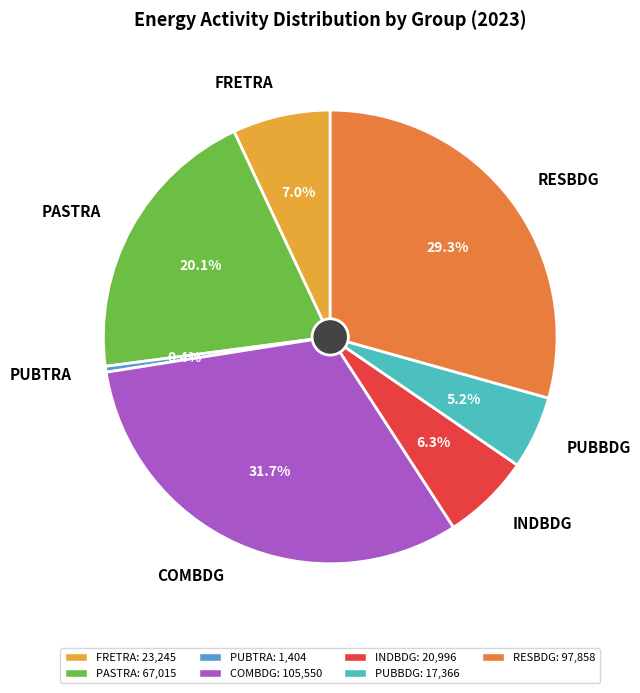

Which category has the smallest portion of the pie?

PUBTRA